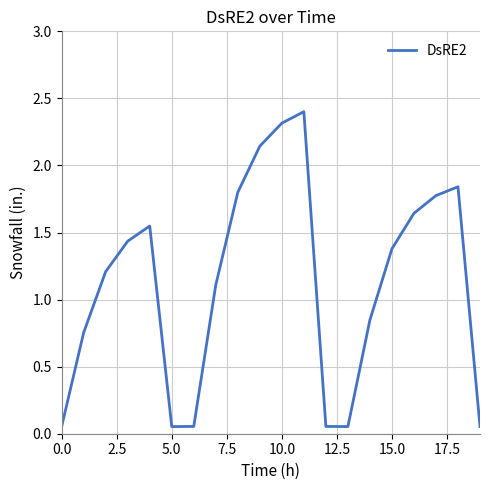

True or false: the data has more than 2 interior local peaks.

True